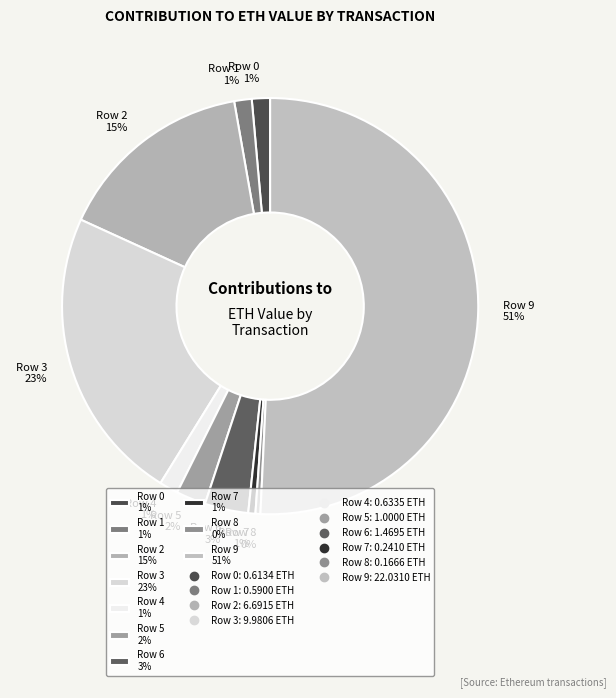

To the nearest percent, what portion does Row 0 represent?

1%